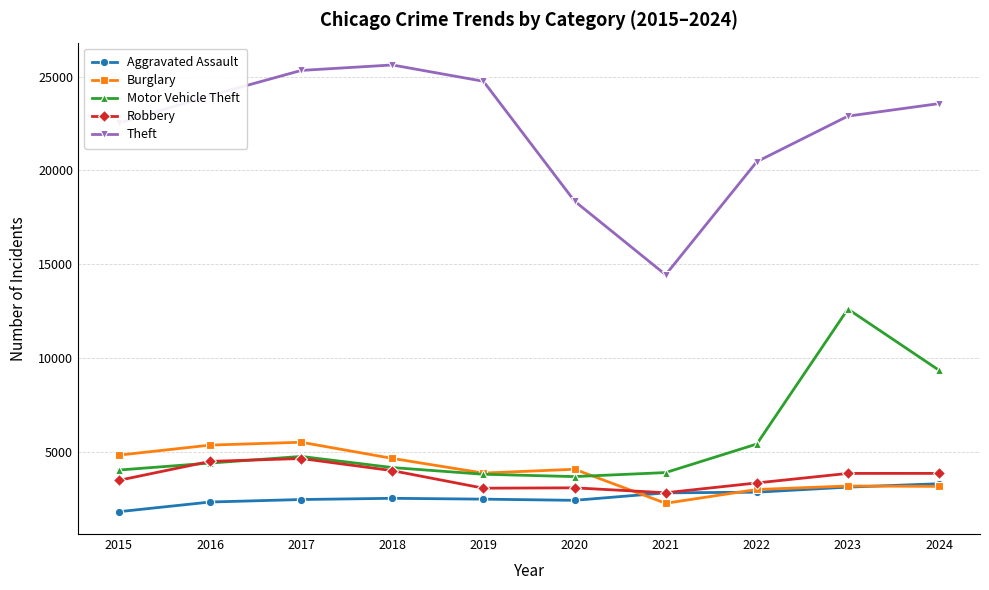

In Theft, how many points are higher than both neighbors (excluding endpoints)?

1